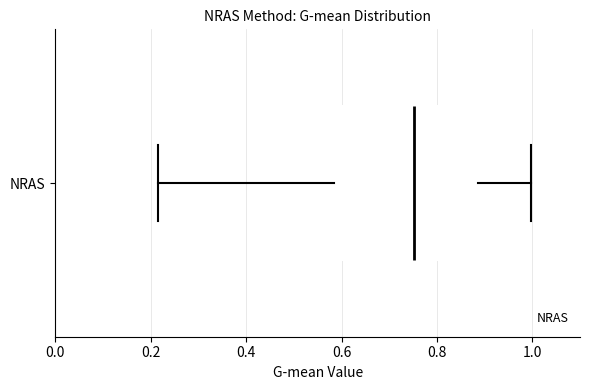

Transcribe this box plot: give where the median line is, the range the box spans, and where the two whiskers end, as read against the x-axis. The values are not printed on the chart, so give them approximately, as read against the axis.

median 0.76, box 0.58 to 0.88, whiskers 0.22 to 1.00